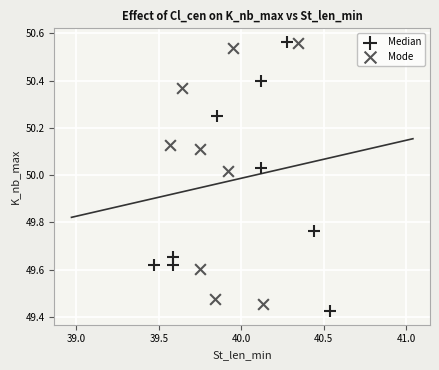

What are all the series names shown in the legend?

Median, Mode